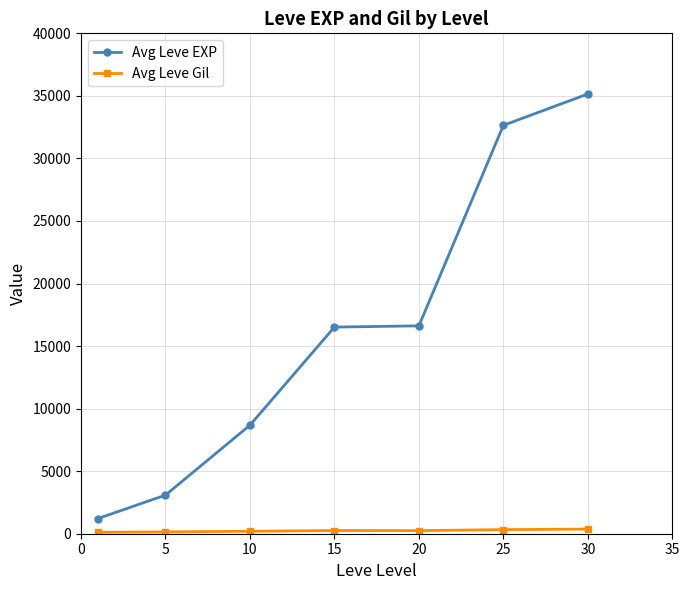

What is the minimum value shown in the chart?

113